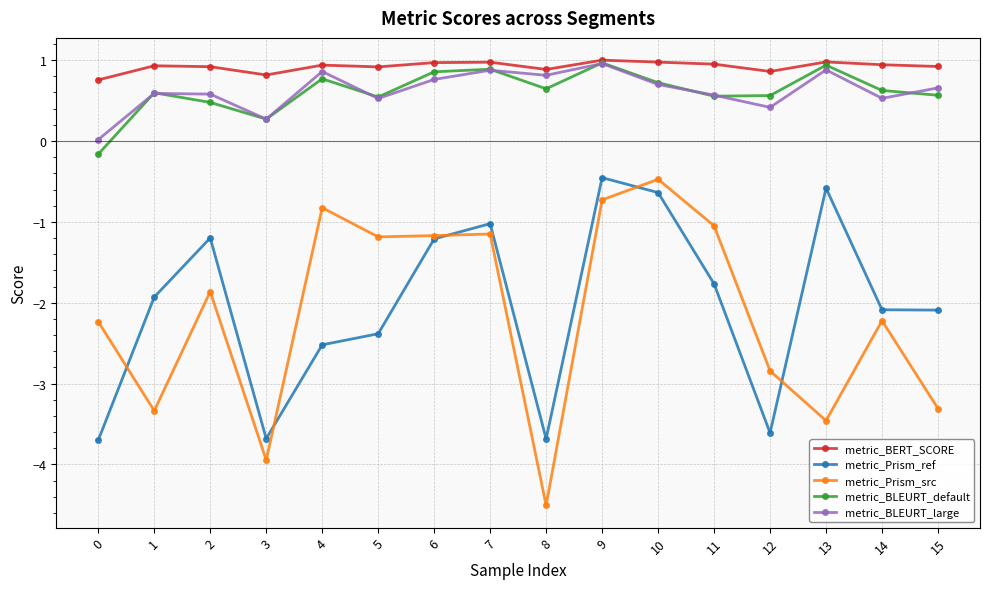

True or false: metric_Prism_src and metric_BLEURT_default cross at least once.

False